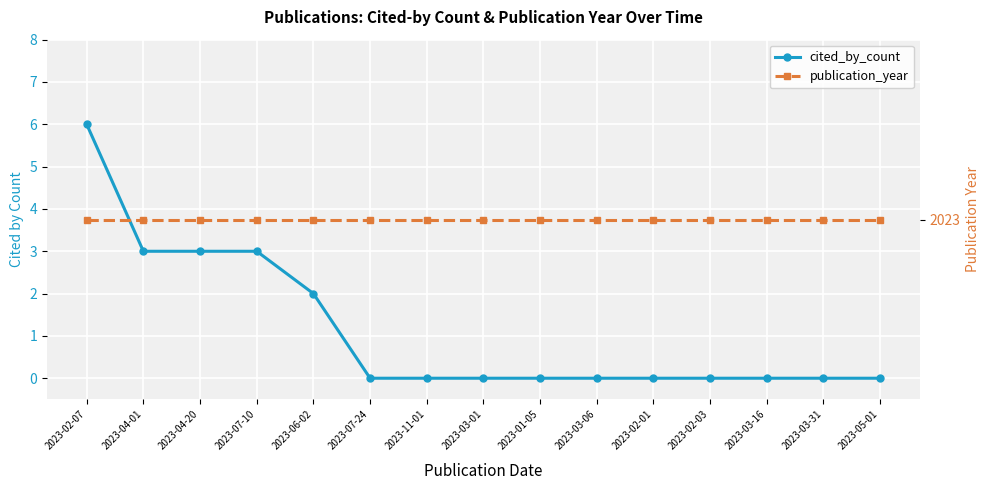

Reading left to right, extract all data points from this chart.

cited_by_count: 6	3	3	3	2	0	0	0	0	0	0	0	0	0	0
publication_year: 2023	2023	2023	2023	2023	2023	2023	2023	2023	2023	2023	2023	2023	2023	2023